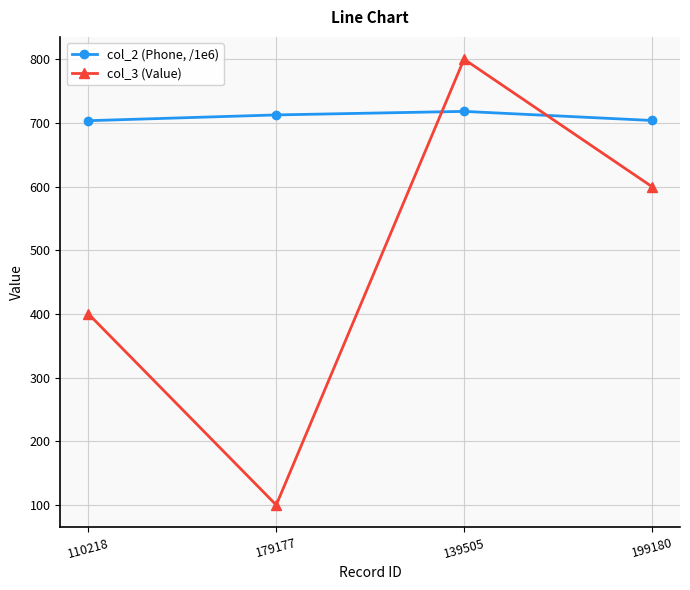

Which series has the largest total across all categories?

col_2 (Phone, /1e6)